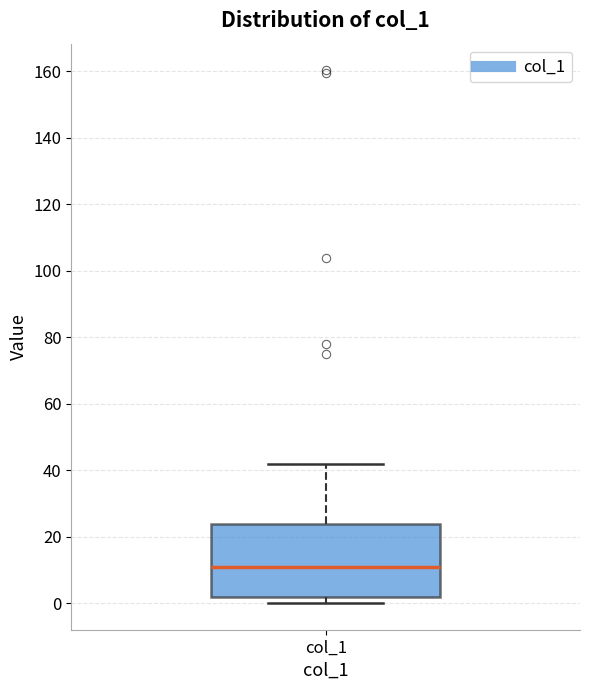

Transcribe this box plot: give where the median line is, the range the box spans, and where the two whiskers end, as read against the y-axis. The values are not printed on the chart, so give them approximately, as read against the axis.

median 10, box 2 to 24, whiskers 0 to 42